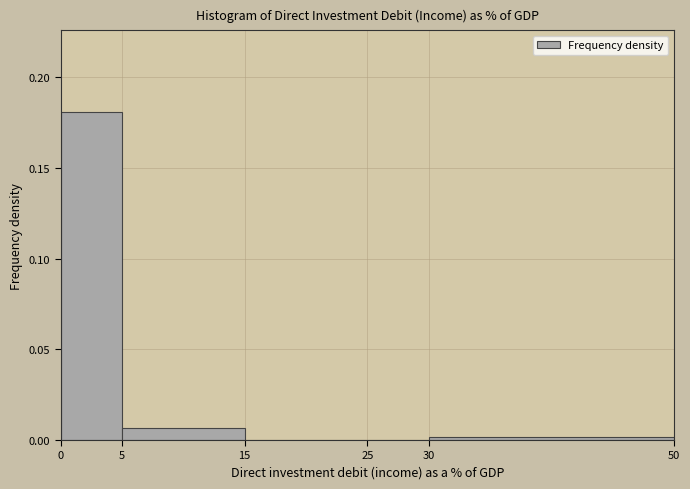

How tall is the bar that spans 5 to 15 on the x-axis? The values are not printed on the chart, so give them approximately, as read against the axis.

0.005